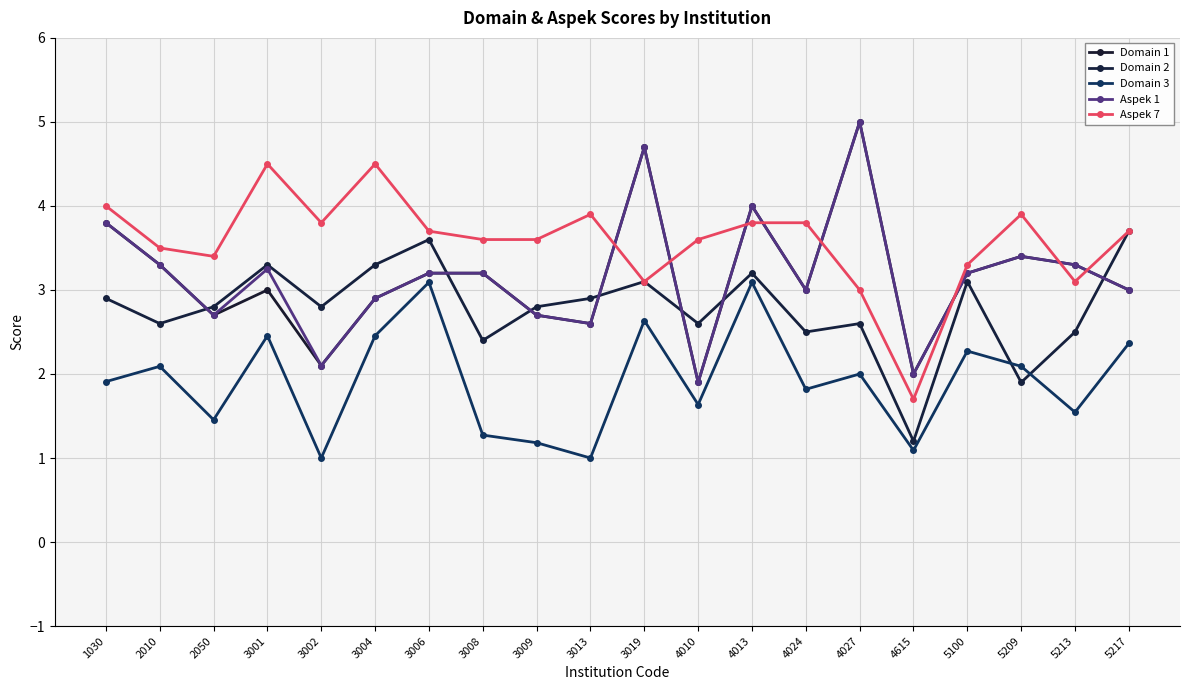

What is the minimum value shown in the chart?

1.0